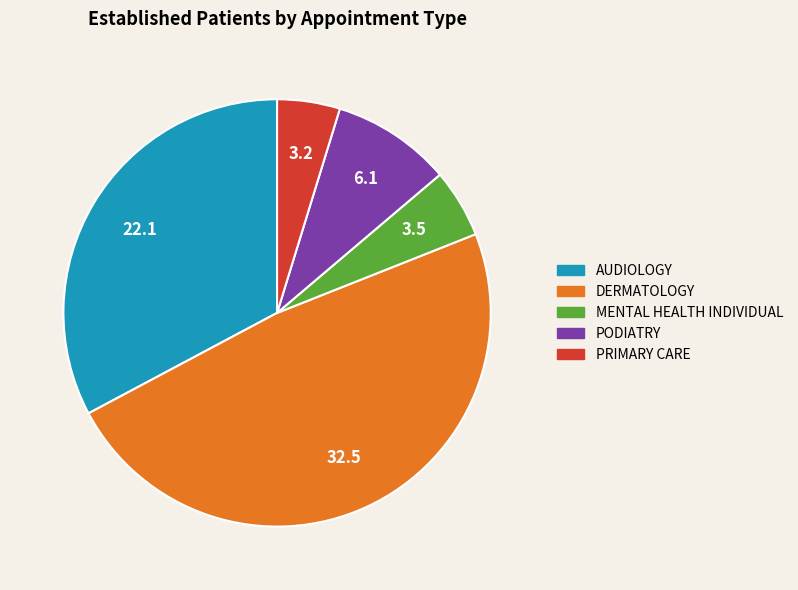

Is there any slice that represents more than half of the pie?

No